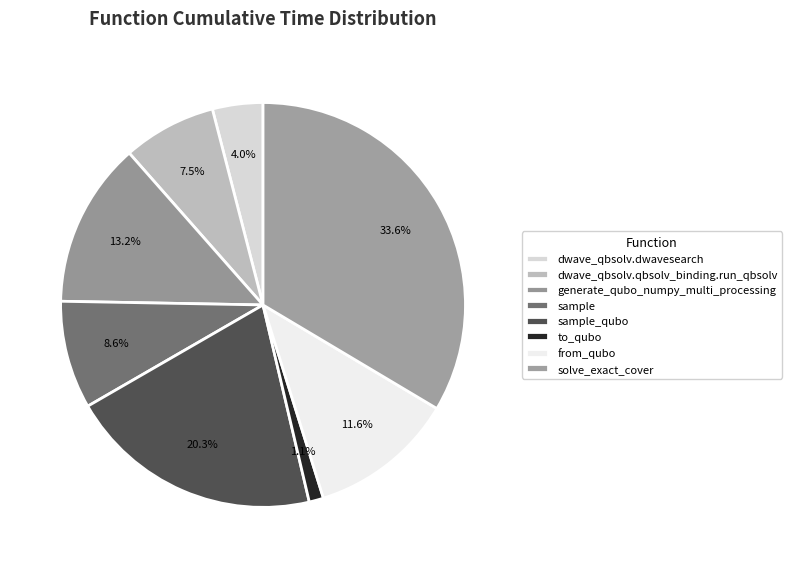

Which slice is the largest?

solve_exact_cover